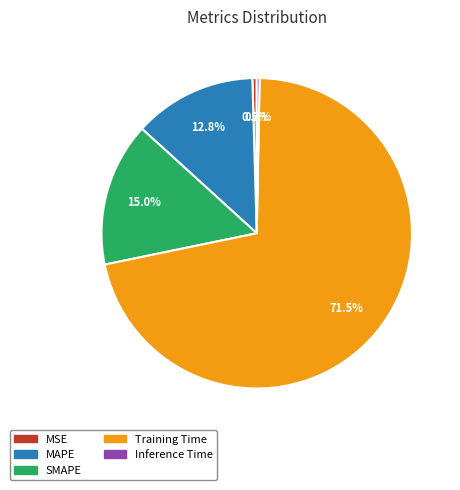

Which has a higher value, SMAPE or MAPE?

SMAPE